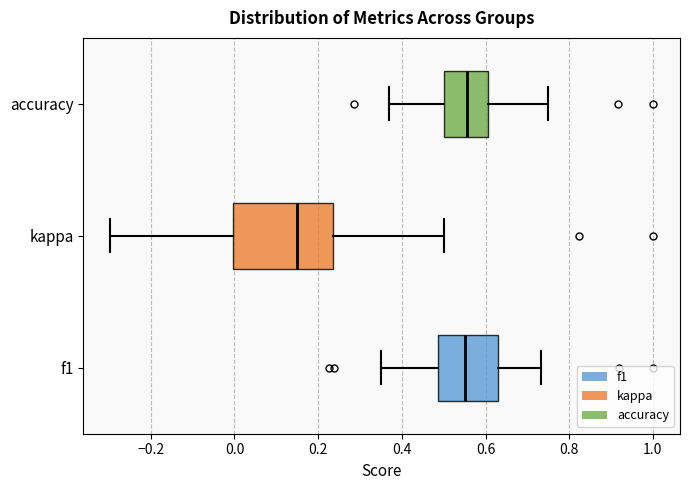

Where is the right edge of the box for accuracy on the x-axis? The values are not printed on the chart, so give them approximately, as read against the axis.

0.60